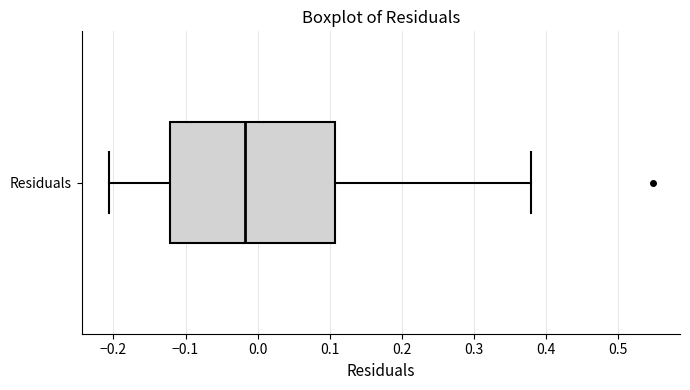

Read this box plot against the x-axis: the position of the median line, the range covered by the box, and the ends of both whiskers. The values are not printed on the chart, so give them approximately, as read against the axis.

median -0.02, box -0.12 to 0.11, whiskers -0.21 to 0.38